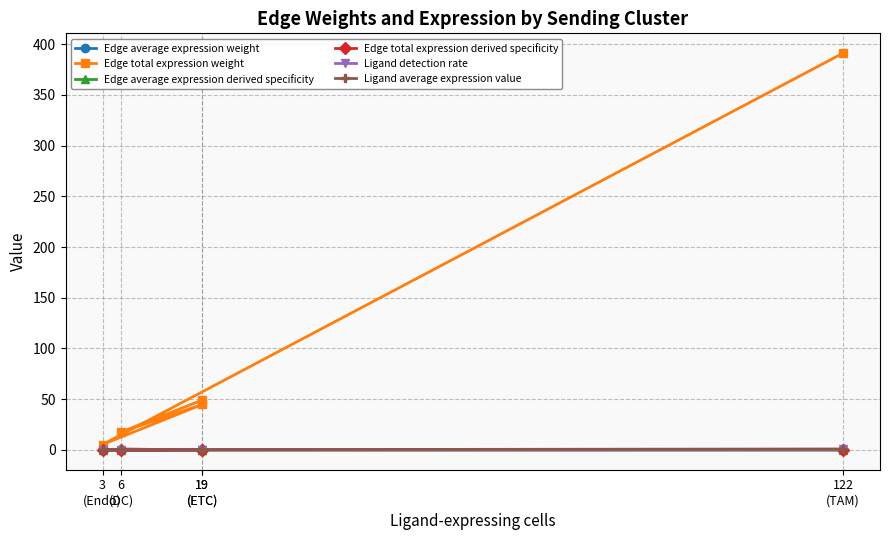

What is the average value of the Ligand average expression value series?

0.4